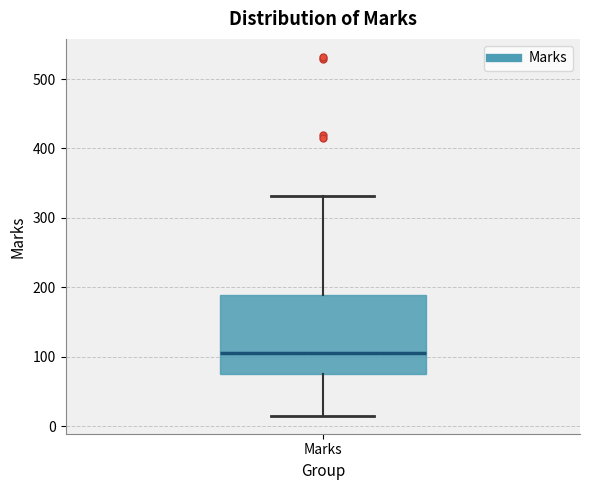

Where does the median line of the box for Marks sit on the y-axis? The values are not printed on the chart, so give them approximately, as read against the axis.

110